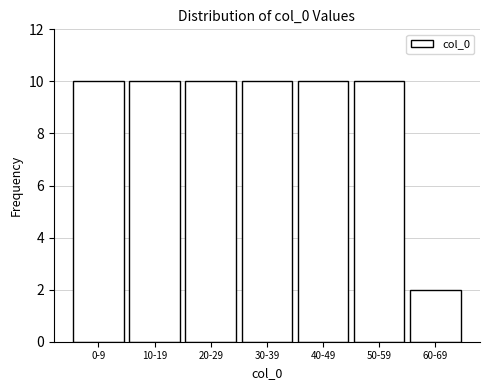

Reading left to right, what are all the values shown in this chart?

10	10	10	10	10	10	2